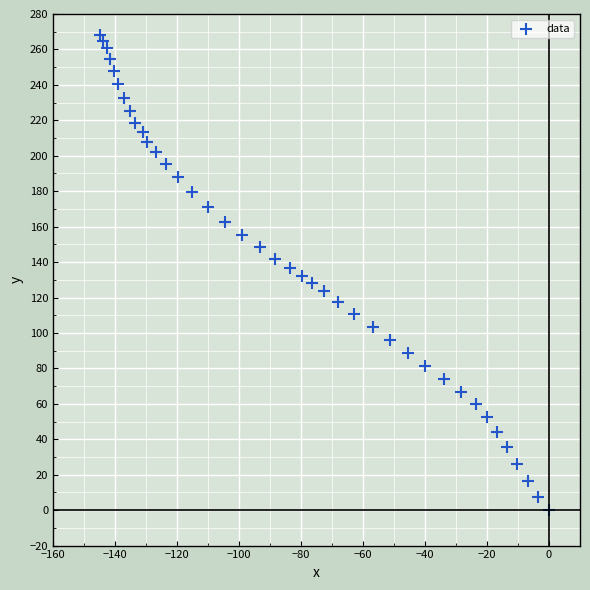

What is the range of Y values (max minus min)?

268.3